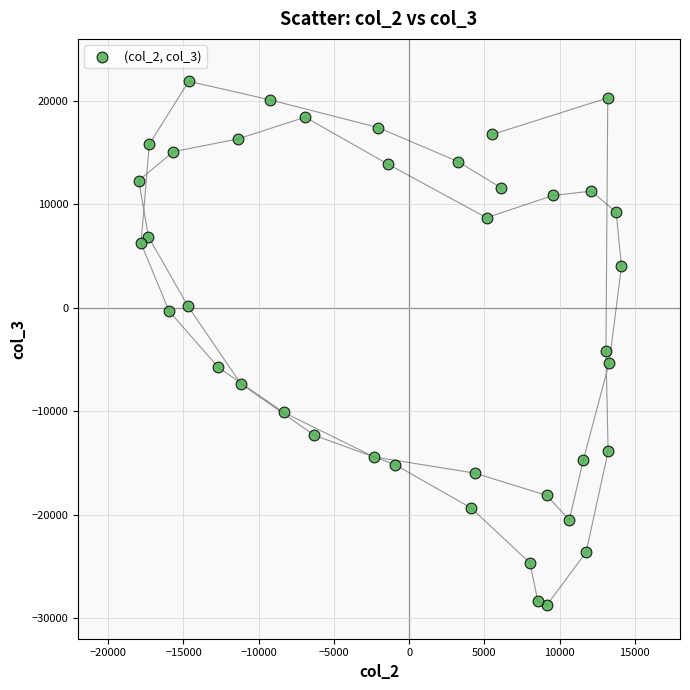

What Y value in the scatter plot is closest to -3433?

-4180